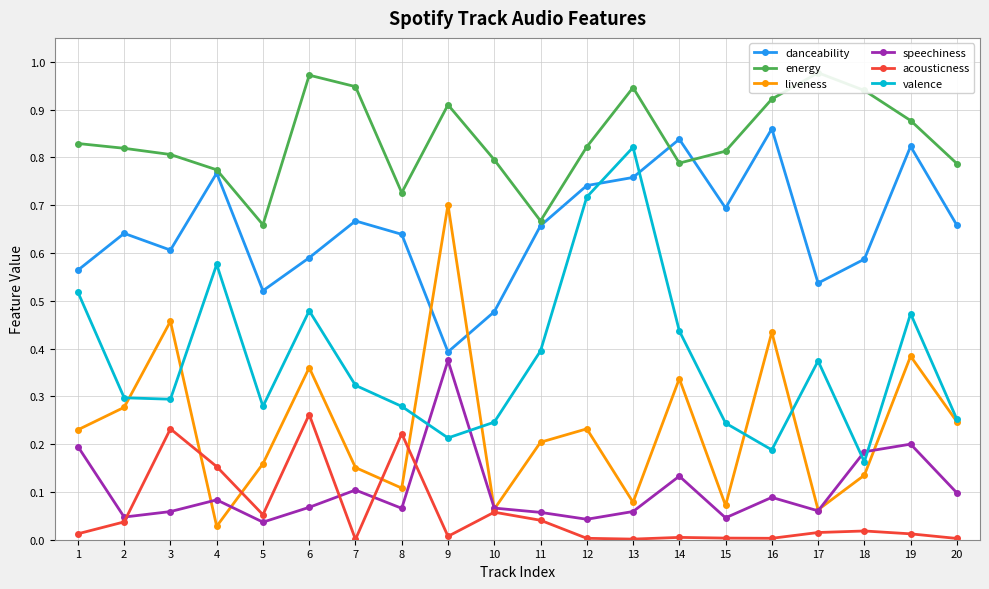

What is the greatest value displayed?

1.0